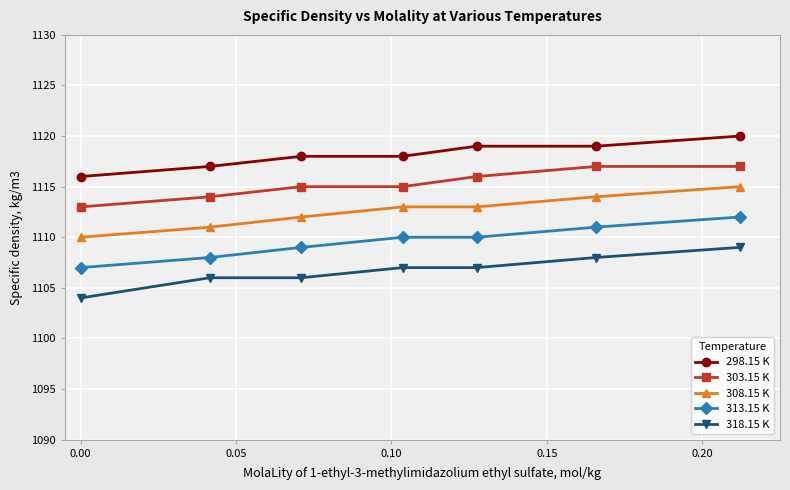

Reading left to right, what are all the values shown in this chart?

298.15 K: 1116	1117	1118	1118	1119	1119	1120
303.15 K: 1113	1114	1115	1115	1116	1117	1117
308.15 K: 1110	1111	1112	1113	1113	1114	1115
313.15 K: 1107	1108	1109	1110	1110	1111	1112
318.15 K: 1104	1106	1106	1107	1107	1108	1109